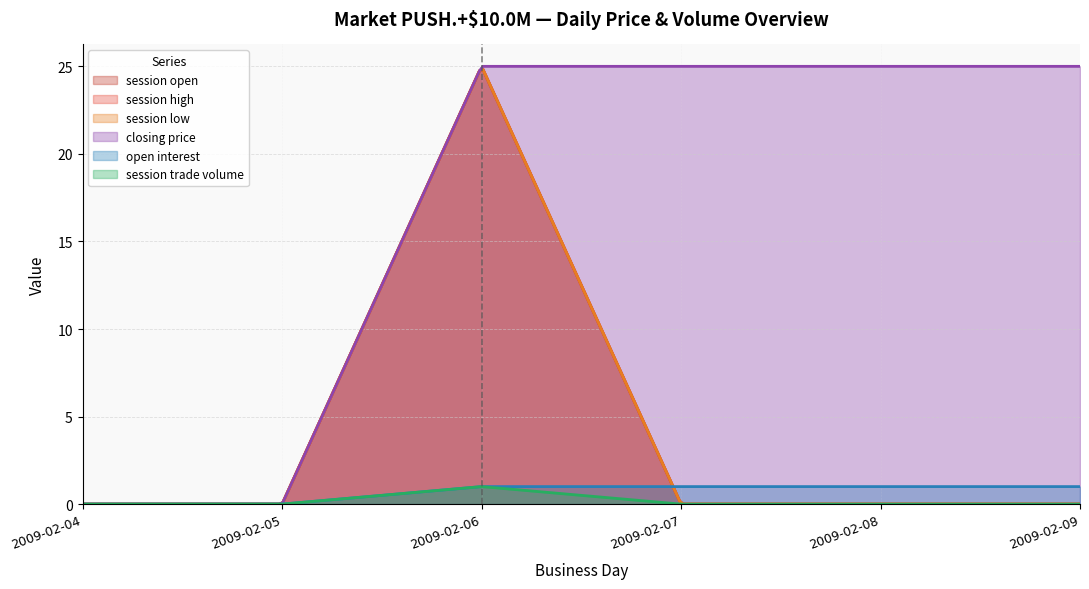

Which series changed the most between 2009-02-04 and 2009-02-09?

closing price